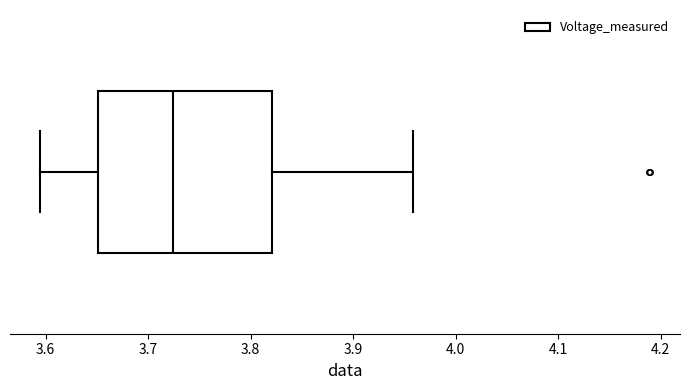

Transcribe this box plot: give where the median line is, the range the box spans, and where the two whiskers end, as read against the x-axis. The values are not printed on the chart, so give them approximately, as read against the axis.

median 3.72, box 3.65 to 3.82, whiskers 3.60 to 3.96